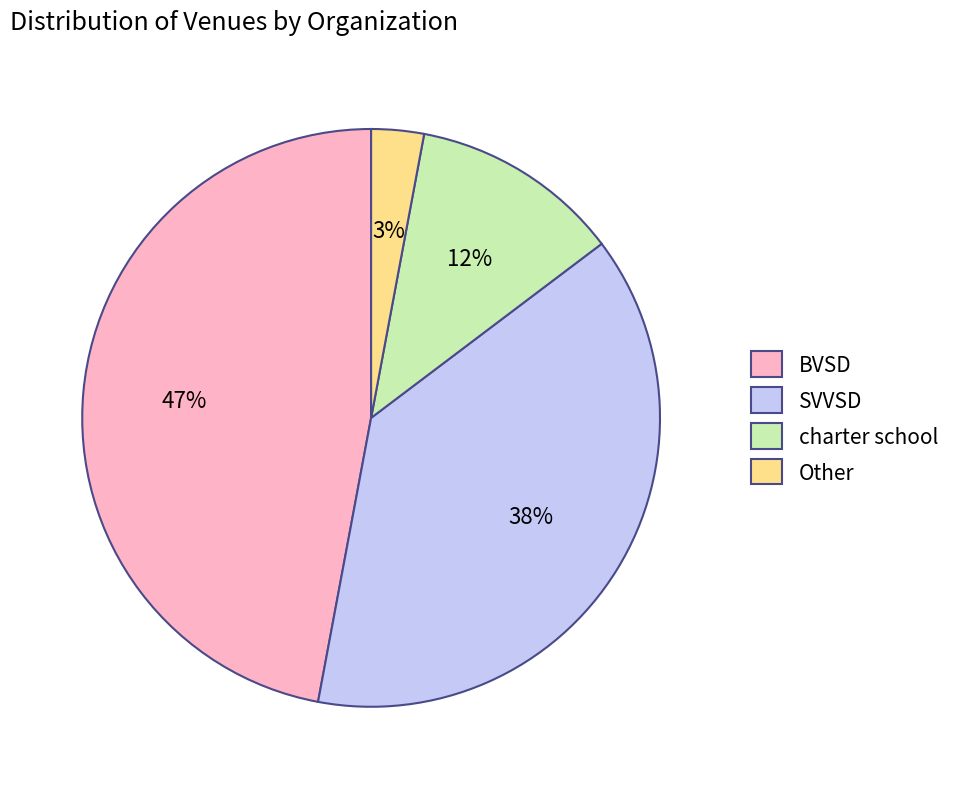

Which slice is the smallest?

Other